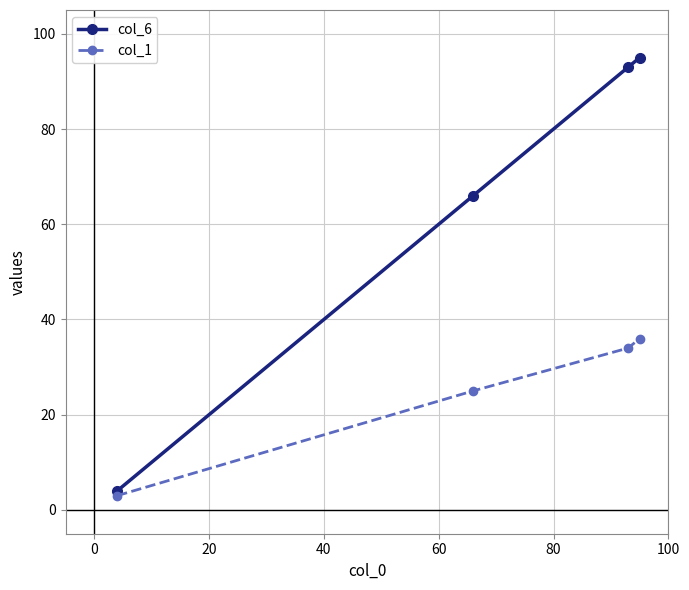

True or false: col_1 and col_6 intersect in this chart.

False